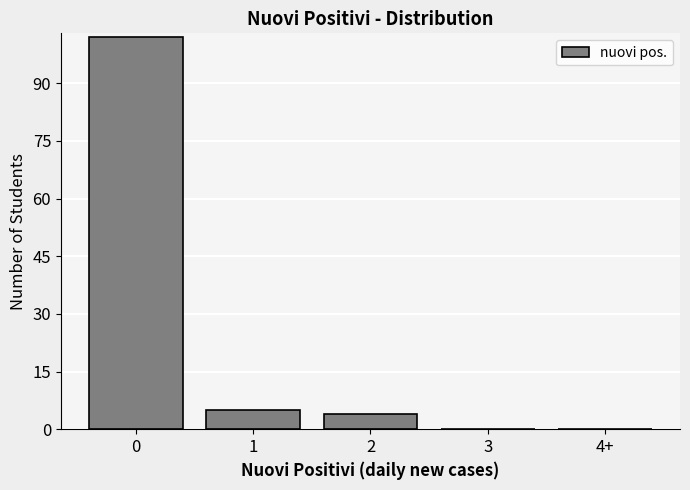

Reading left to right, list all the values displayed in this chart.

0=102	1=5	2=4	3=0	4+=0